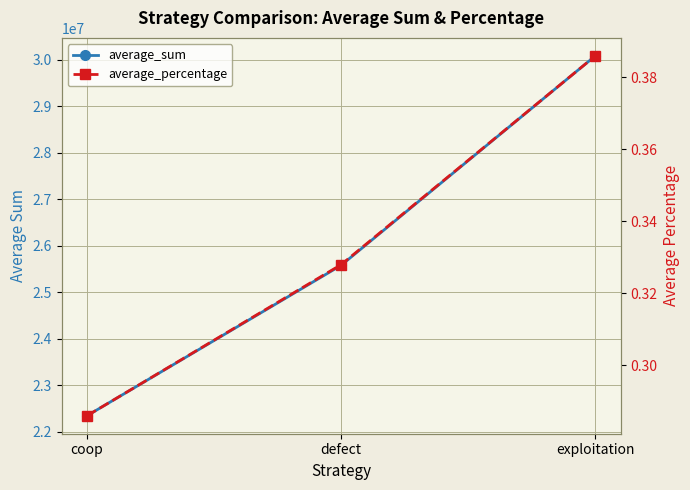

What is the difference between the maximum and minimum values in the average_sum series?

7738140.0